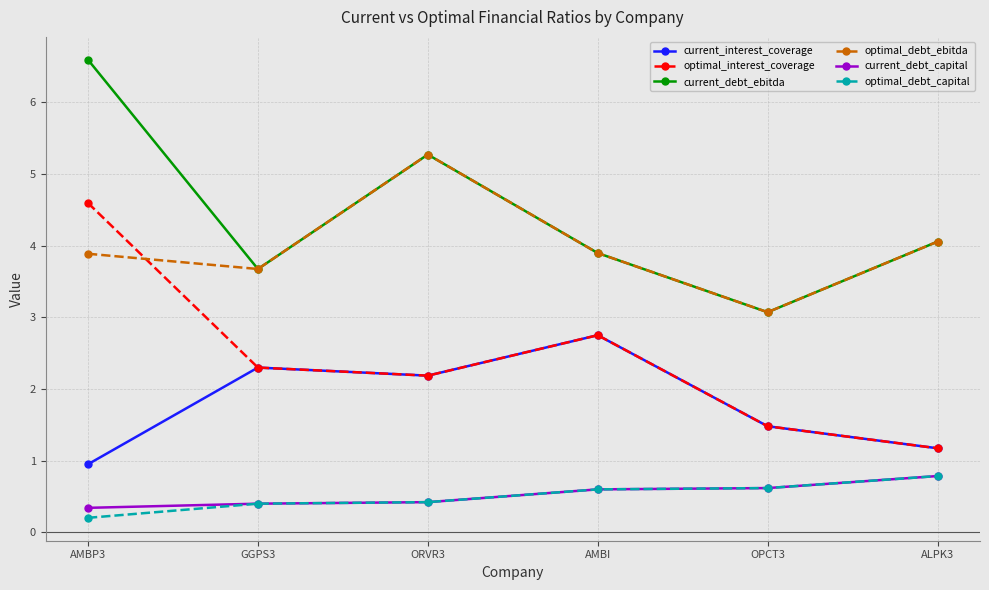

At how many categories does at least one series exceed 3?

6